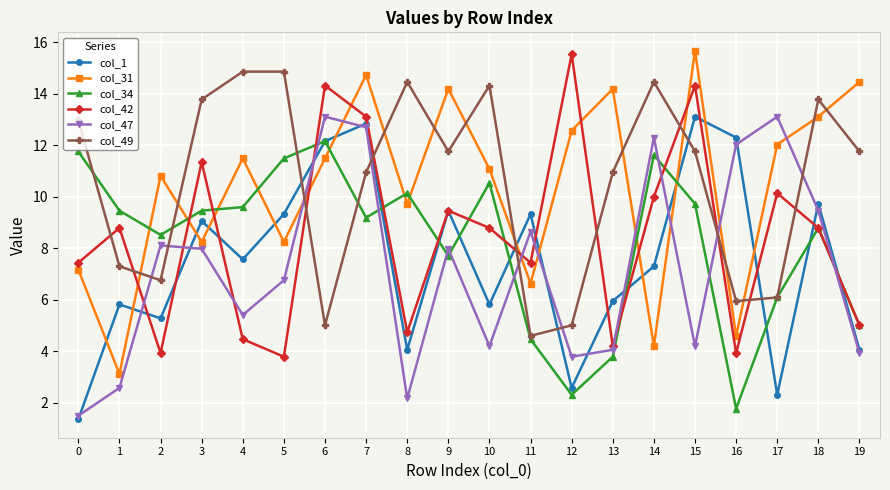

Which series changed the most between 4 and 19?

col_34